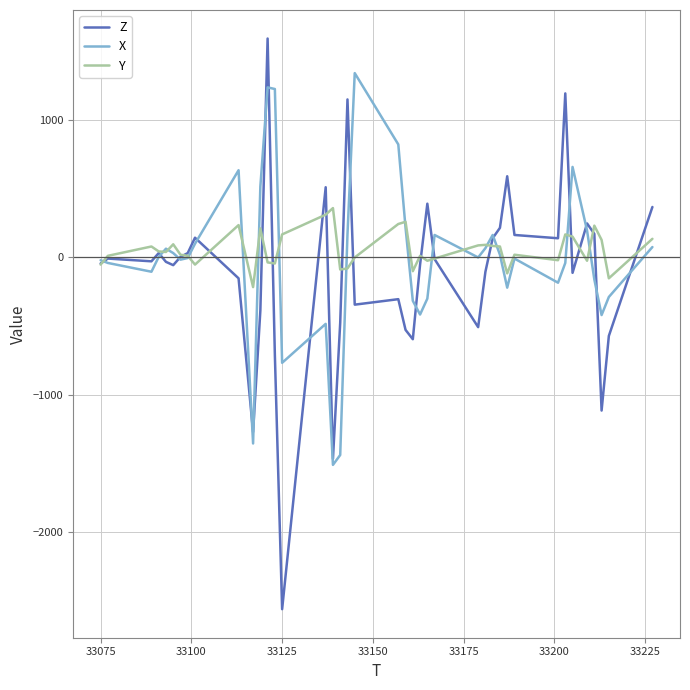

What is the greatest value displayed?

1596